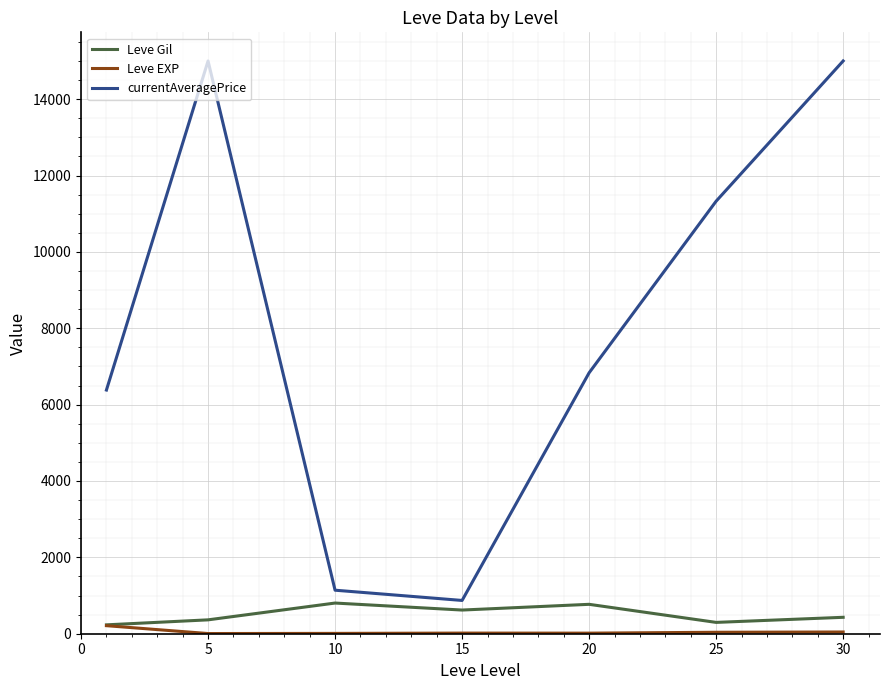

What is the greatest value displayed?

15000.0